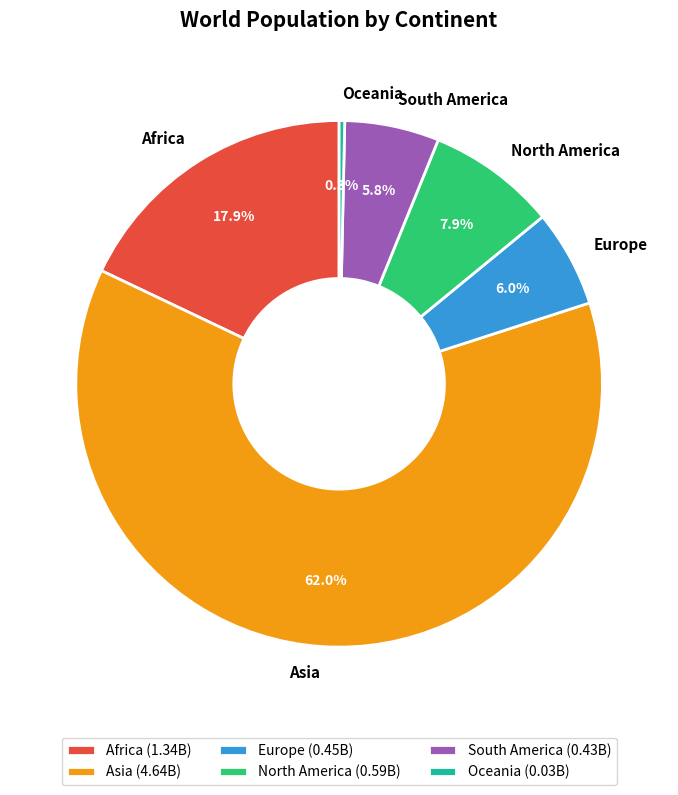

What is the majority slice?

Asia